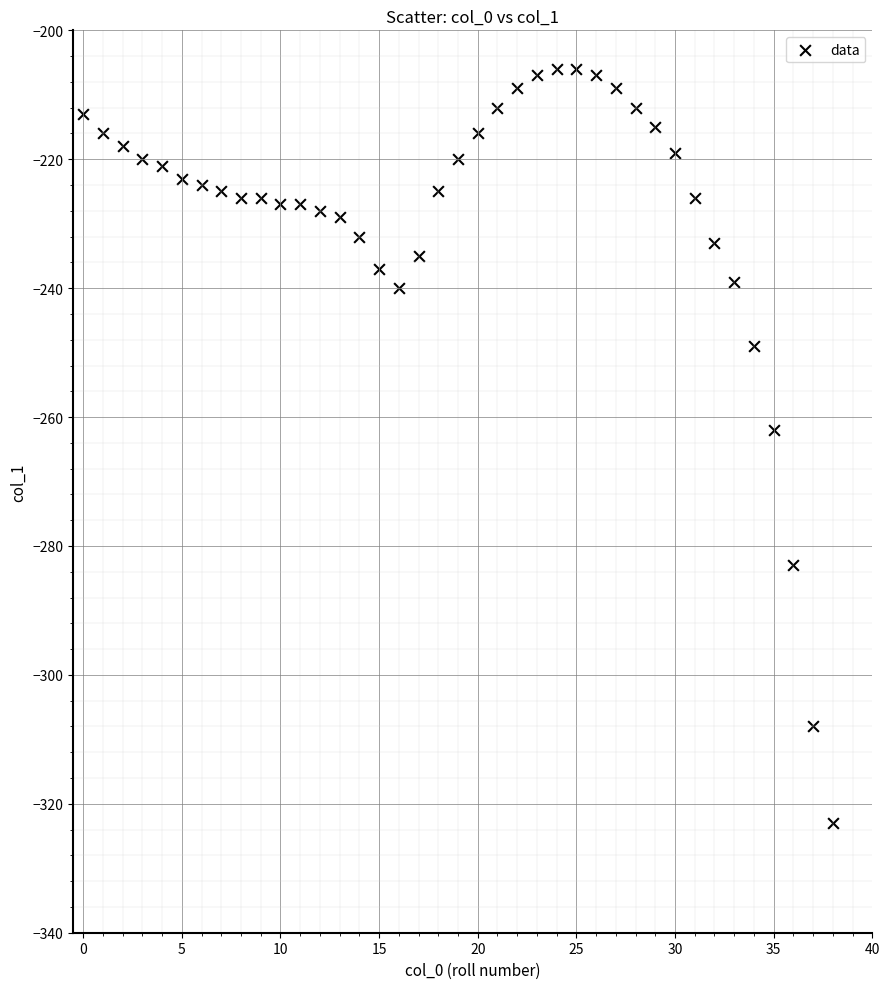

What is the range of Y values (max minus min)?

117